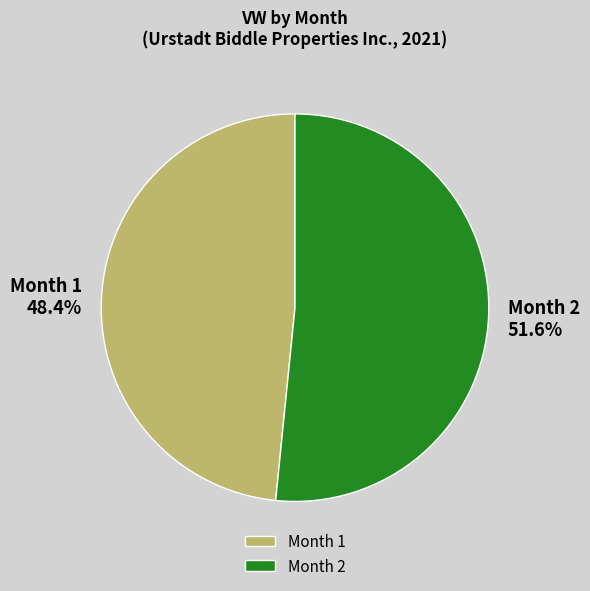

Which has a higher value, Month 1 or Month 2?

Month 2